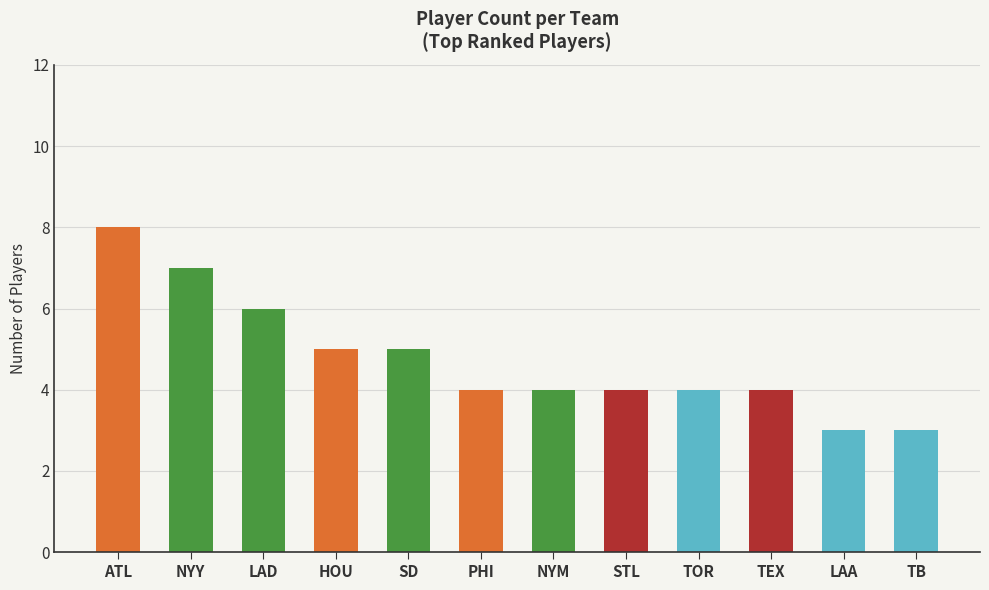

Read the value at TEX.

4